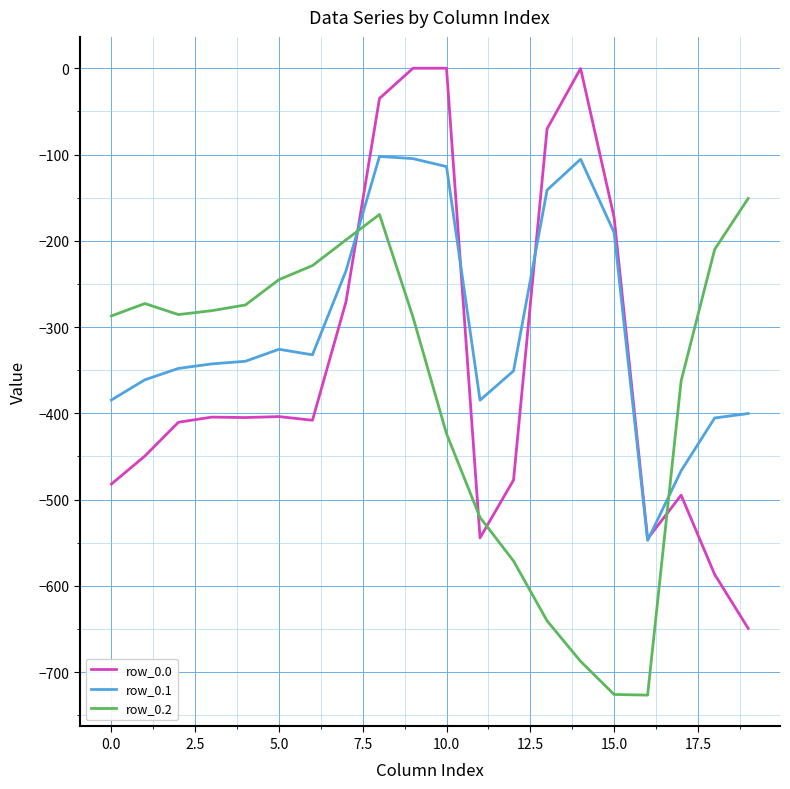

What is the sum of all row_0.2 values?

-7550.6